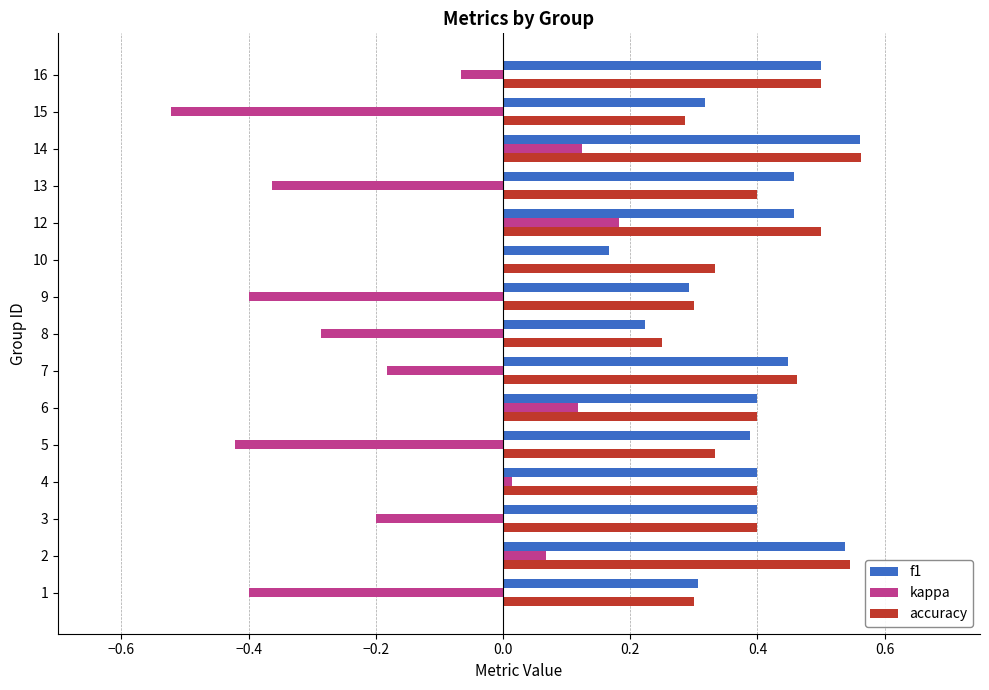

The f1 series shows 0.4 at 7. True or false?

True